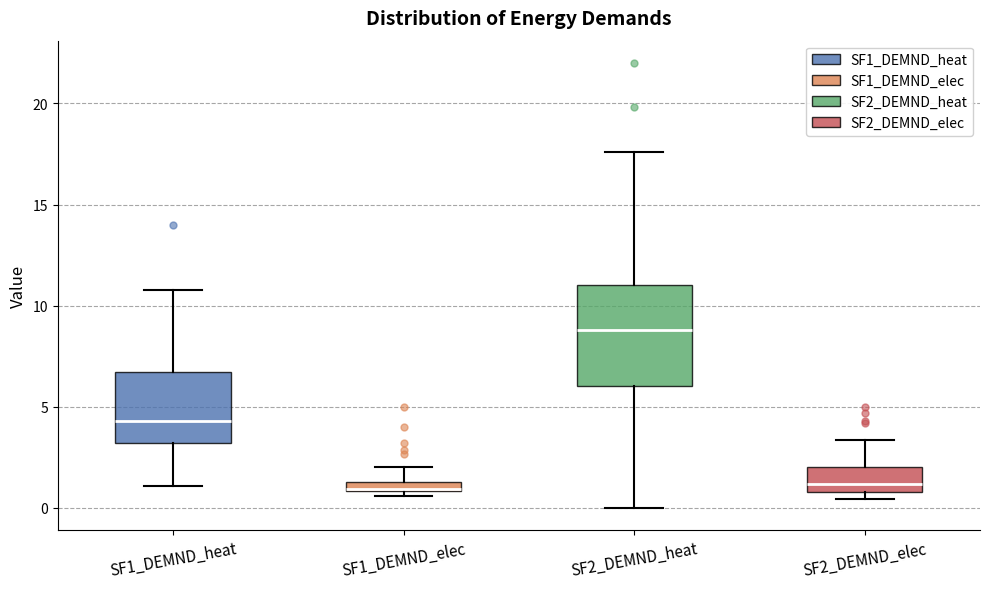

Comparing the boxes themselves (not the whiskers), which one is the tallest?

SF2_DEMND_heat